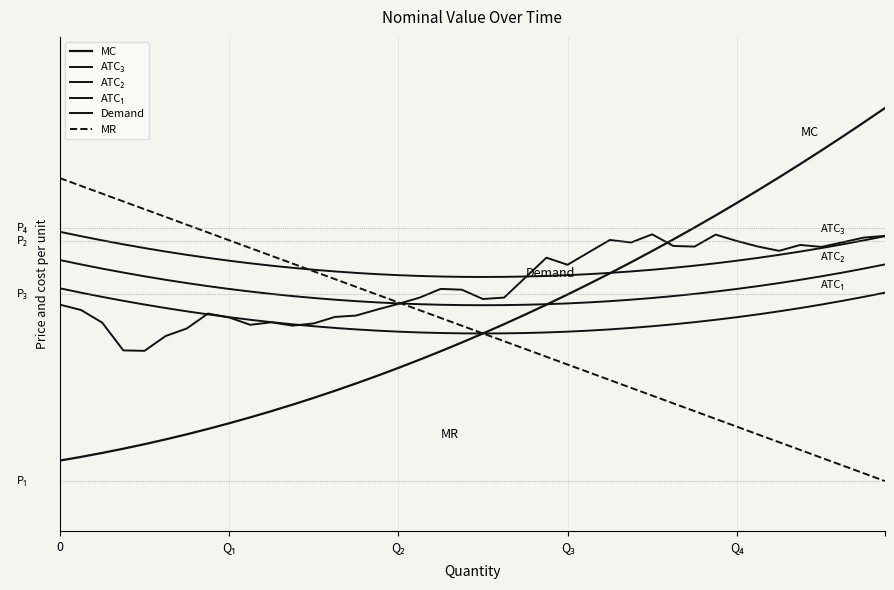

Does the chart have visible grid lines?

Yes